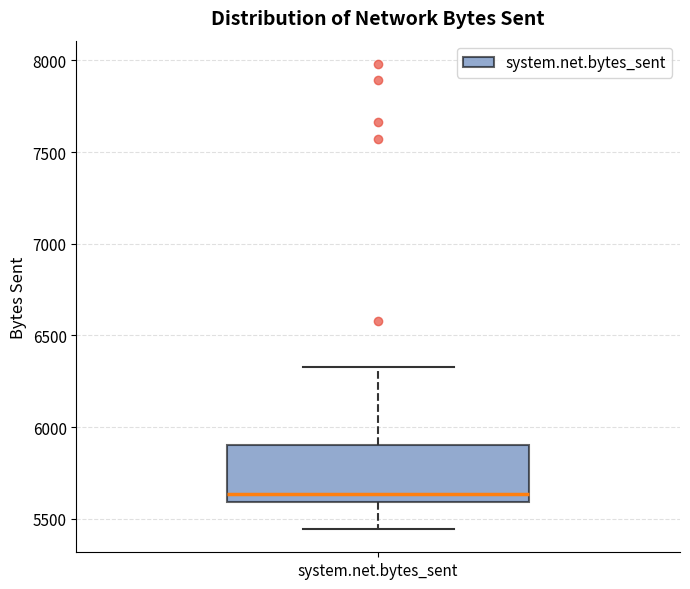

Where does the upper whisker of the box for system.net.bytes_sent end on the y-axis? The values are not printed on the chart, so give them approximately, as read against the axis.

6350